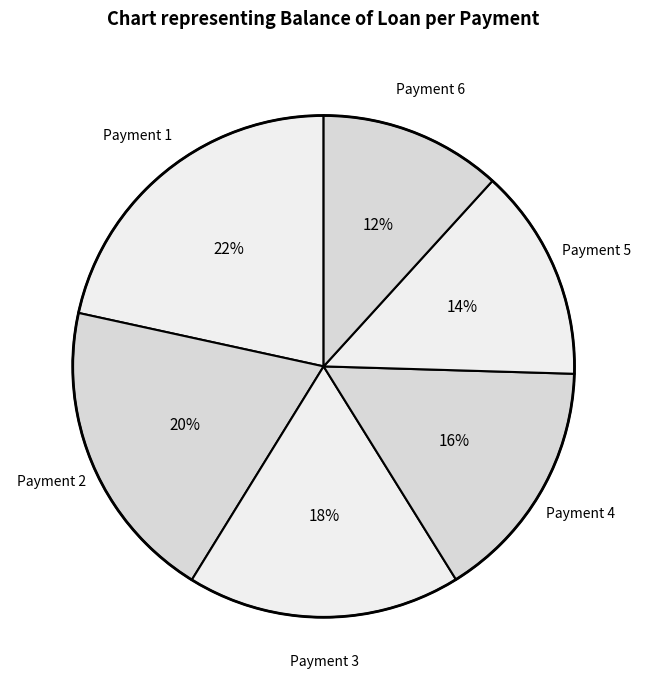

To the nearest percent, what is the average slice percentage?

17%